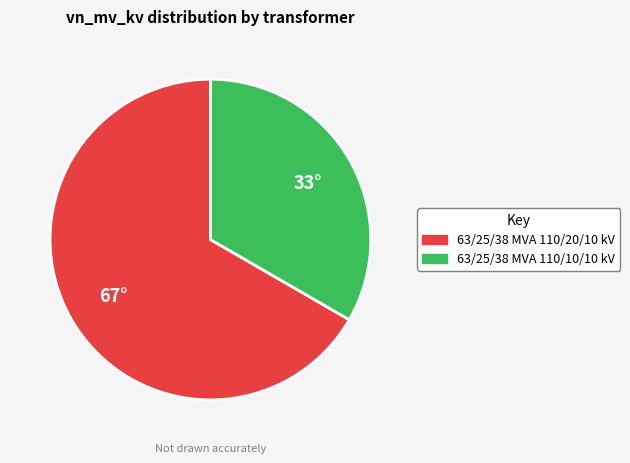

Which category accounts for the majority?

63/25/38 MVA 110/20/10 kV